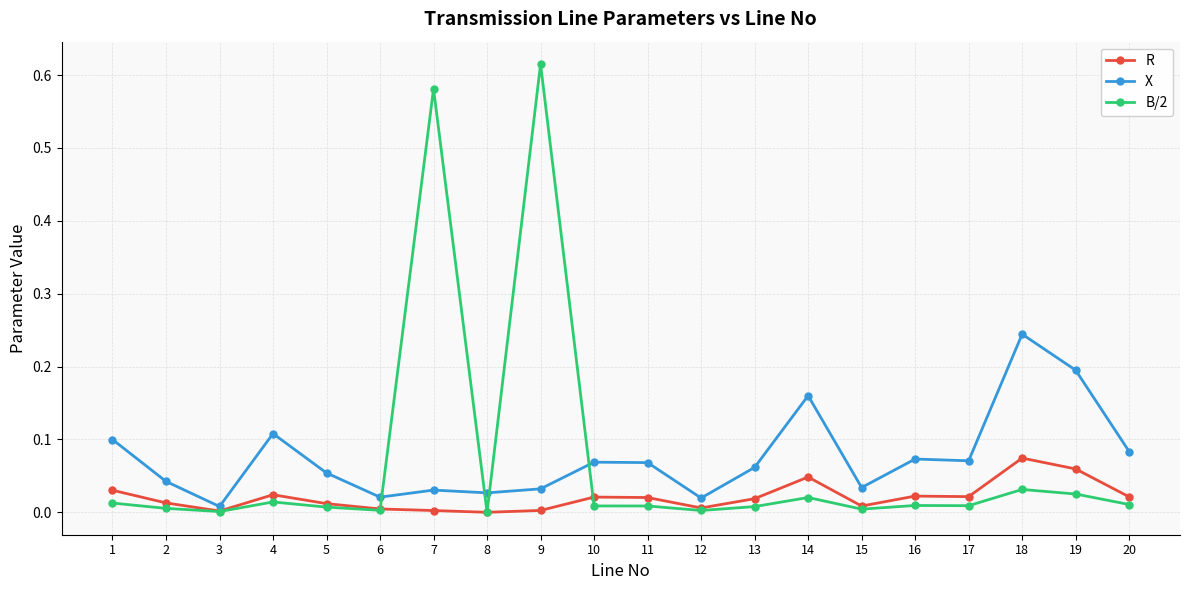

Which series changed the most between 4 and 14?

X